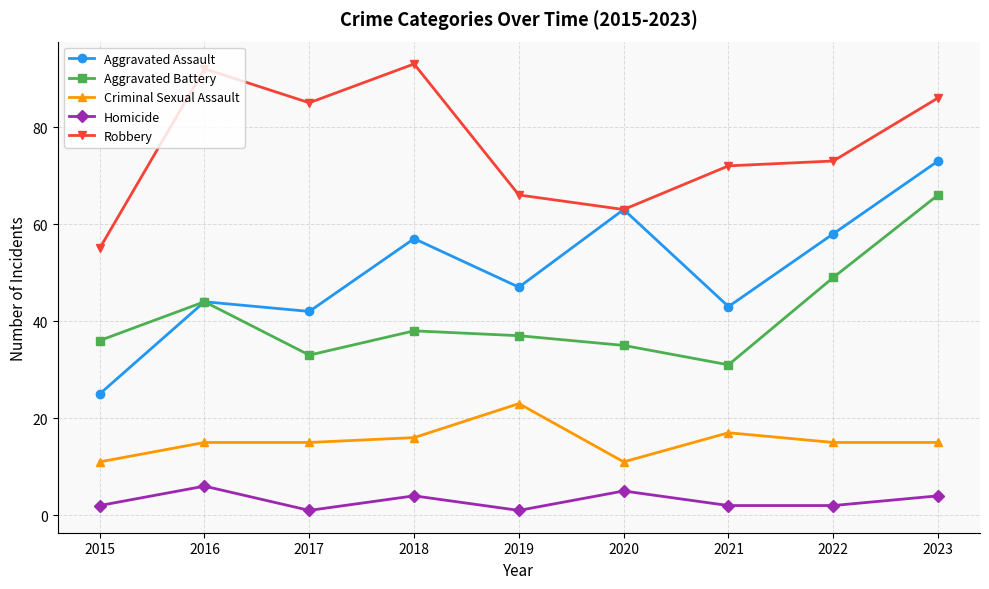

How many lines are shown in the chart?

5